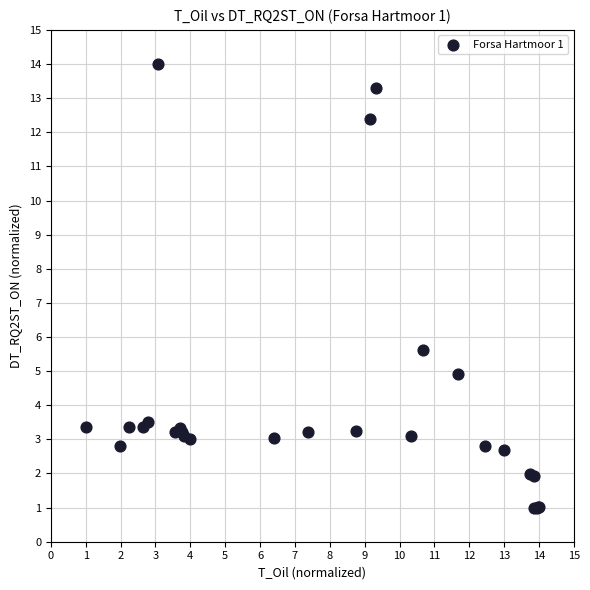

What Y value in the scatter plot is closest to 7?

5.6